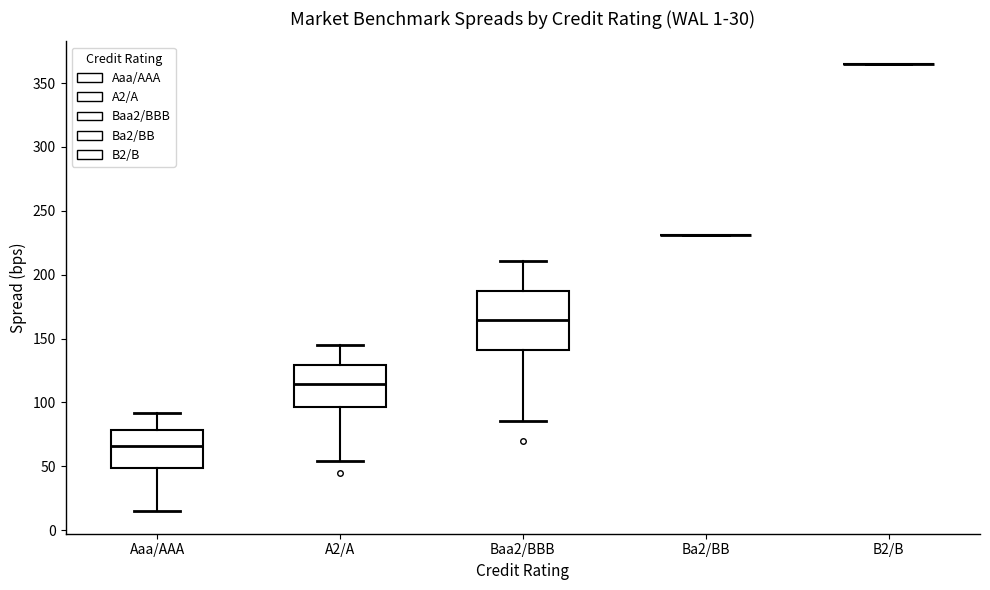

Reading left to right, transcribe this box plot: for each box, give where its median line is, the range the box spans, and where its two whiskers end, as read against the y-axis. The values are not printed on the chart, so give them approximately, as read against the axis.

Aaa/AAA: median 65, box 50 to 80, whiskers 15 to 90
A2/A: median 115, box 95 to 130, whiskers 55 to 145
Baa2/BBB: median 165, box 140 to 190, whiskers 85 to 210
Ba2/BB: box collapsed to a line at 230, whiskers 230 to 230
B2/B: box collapsed to a line at 365, whiskers 365 to 365